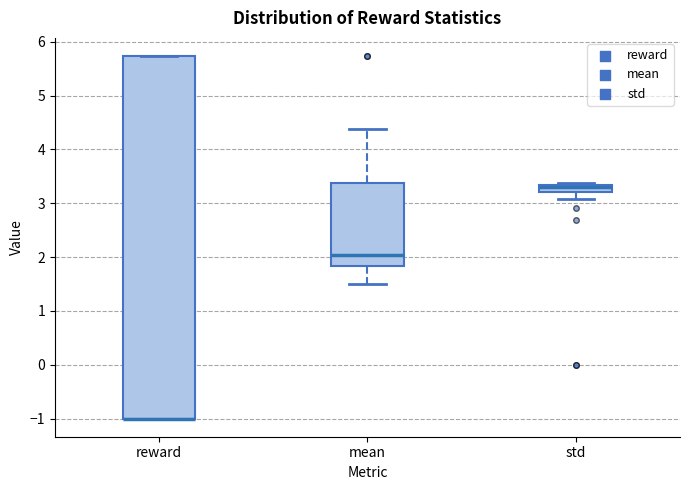

Where does the lower whisker of the box for std end on the y-axis? The values are not printed on the chart, so give them approximately, as read against the axis.

3.1